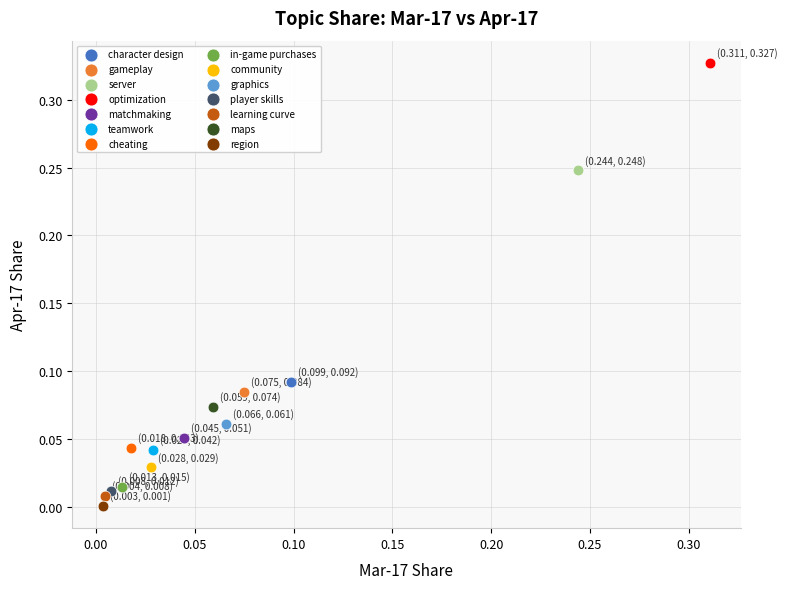

What are all the series names shown in the legend?

character design, gameplay, server, optimization, matchmaking, teamwork, cheating, in-game purchases, community, graphics, player skills, learning curve, maps, region